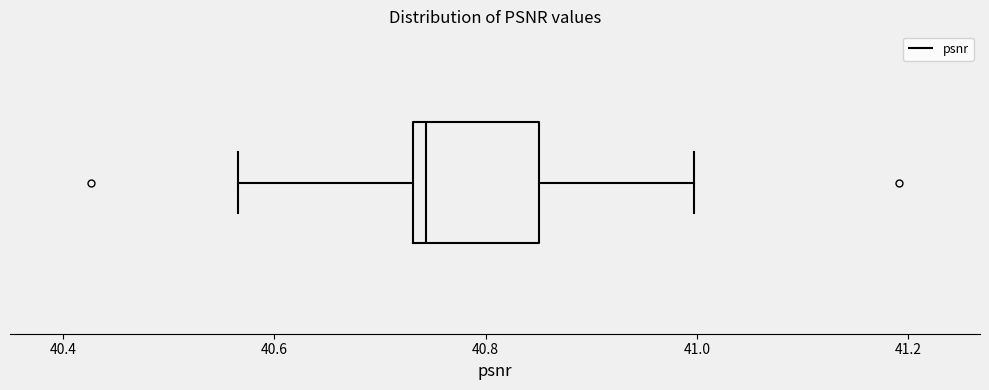

Read this box plot against the x-axis: the position of the median line, the range covered by the box, and the ends of both whiskers. The values are not printed on the chart, so give them approximately, as read against the axis.

median 40.74 (just right of the box's left edge), box 40.74 to 40.86, whiskers 40.56 to 41.00